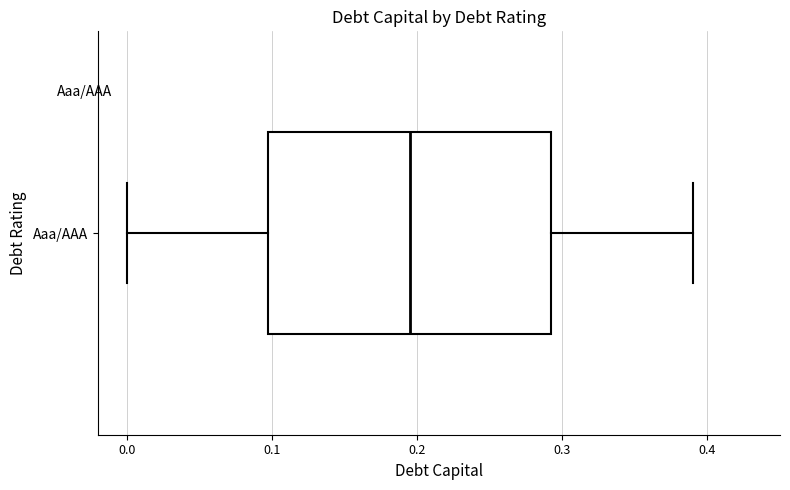

Where does the left whisker of the box for Aaa/AAA end on the x-axis? The values are not printed on the chart, so give them approximately, as read against the axis.

0.00